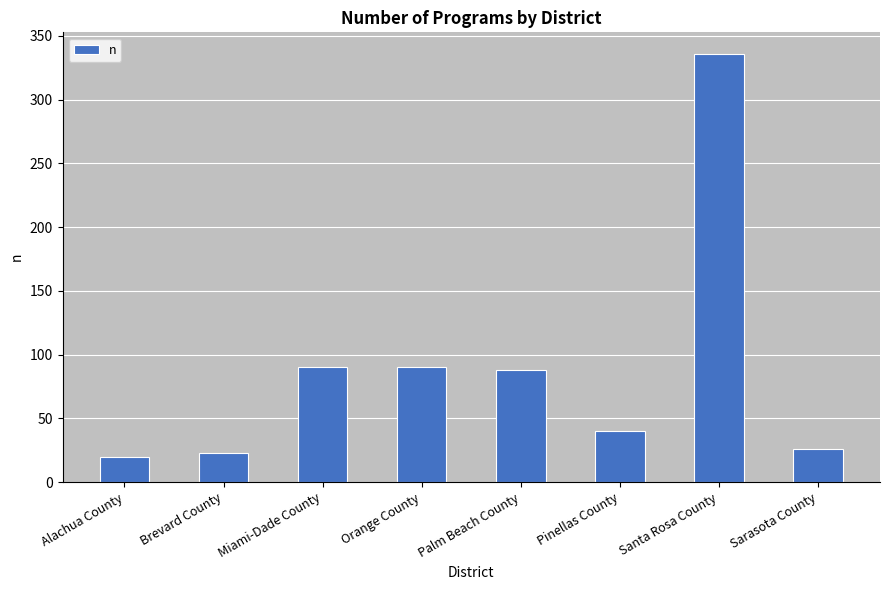

What position from the left is Palm Beach County?

5